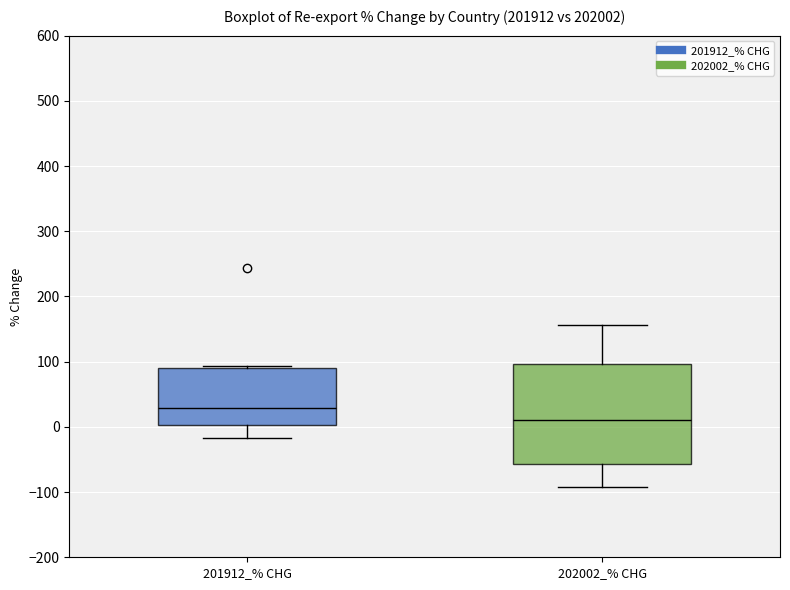

Comparing the boxes themselves (not the whiskers), which one is the tallest?

202002_% CHG